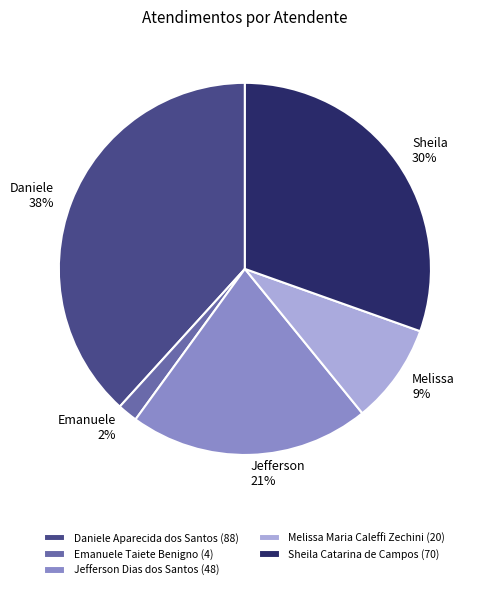

Count the number of slices in the pie.

5